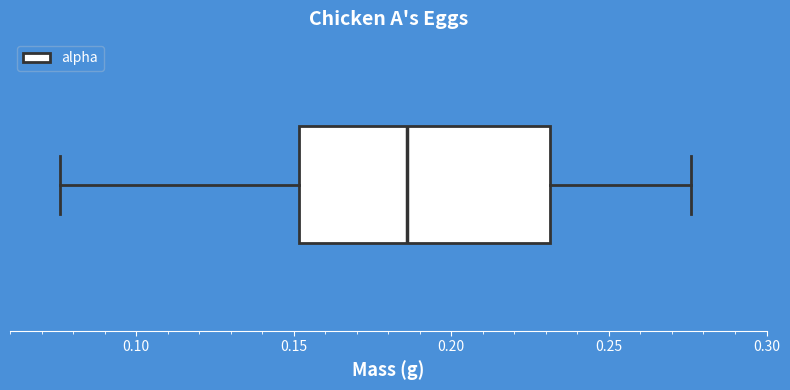

Transcribe this box plot: give where the median line is, the range the box spans, and where the two whiskers end, as read against the x-axis. The values are not printed on the chart, so give them approximately, as read against the axis.

median 0.185, box 0.150 to 0.230, whiskers 0.075 to 0.275